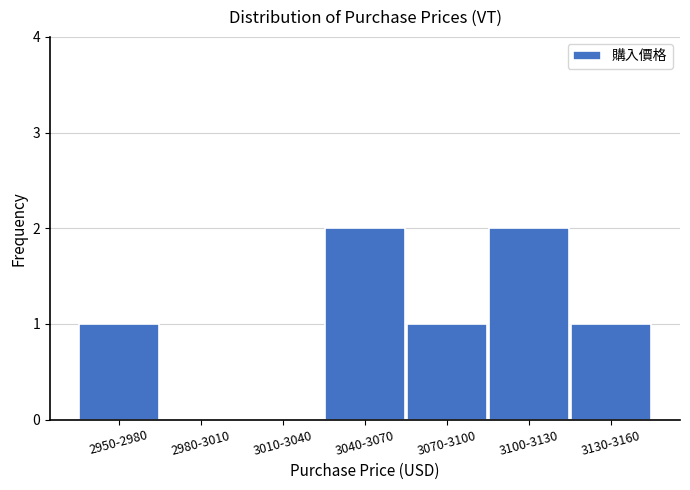

Reading left to right, transcribe all the data shown in this chart.

2950-2980=1	2980-3010=0	3010-3040=0	3040-3070=2	3070-3100=1	3100-3130=2	3130-3160=1